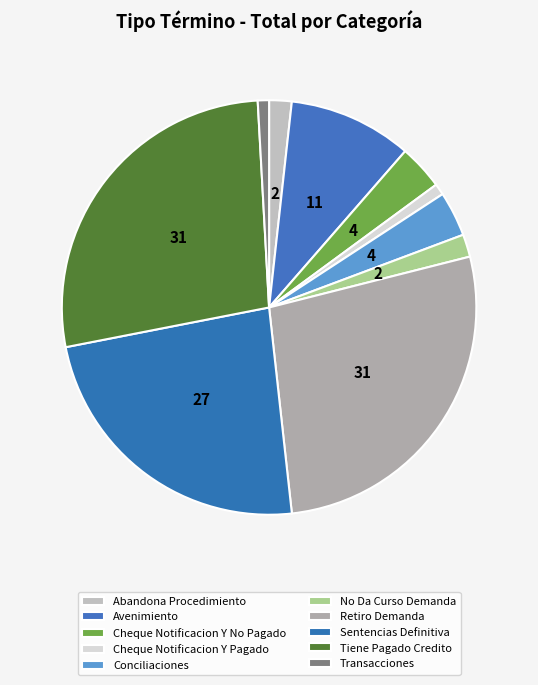

How many segments does this pie chart have?

10